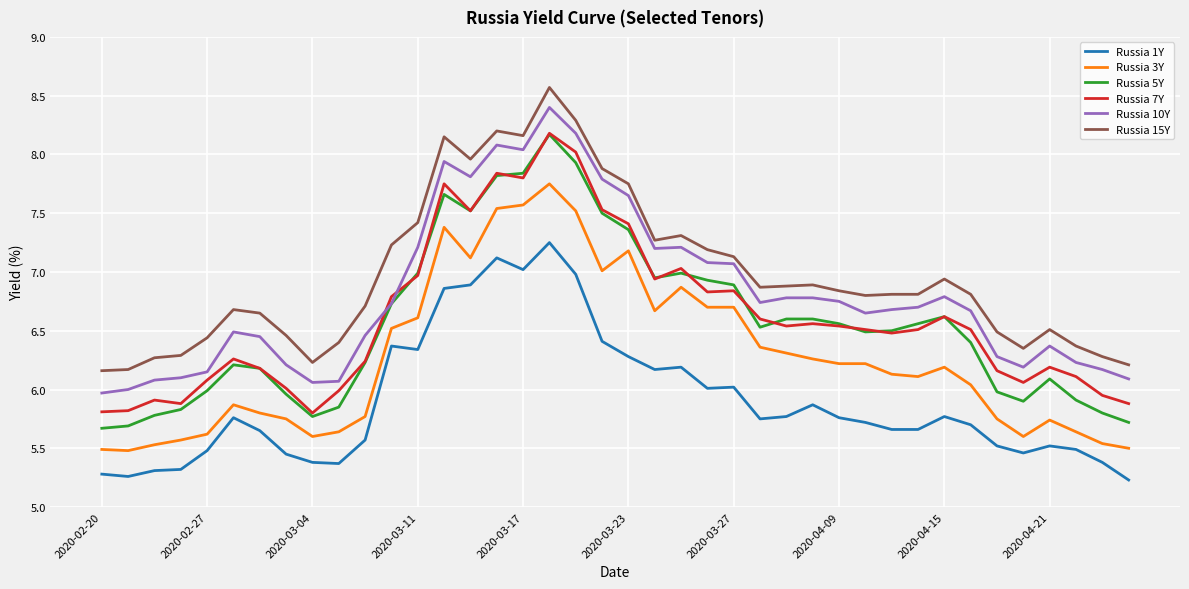

Which series has the largest range (max minus min)?

Russia 5Y